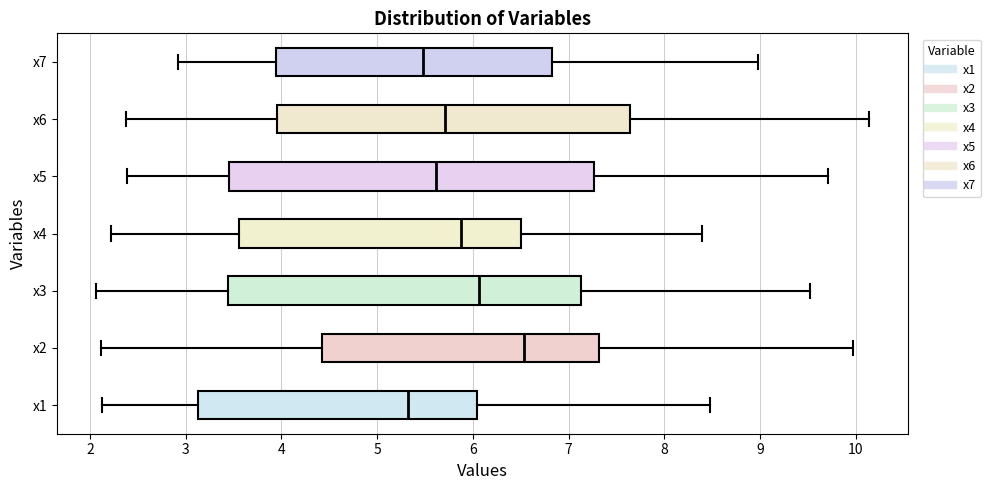

Which box is the widest, from its left edge to its right edge?

x5